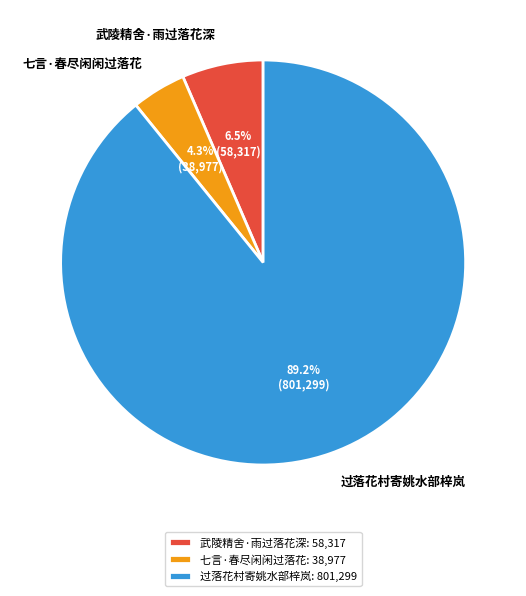

How many slices are in this pie chart?

3